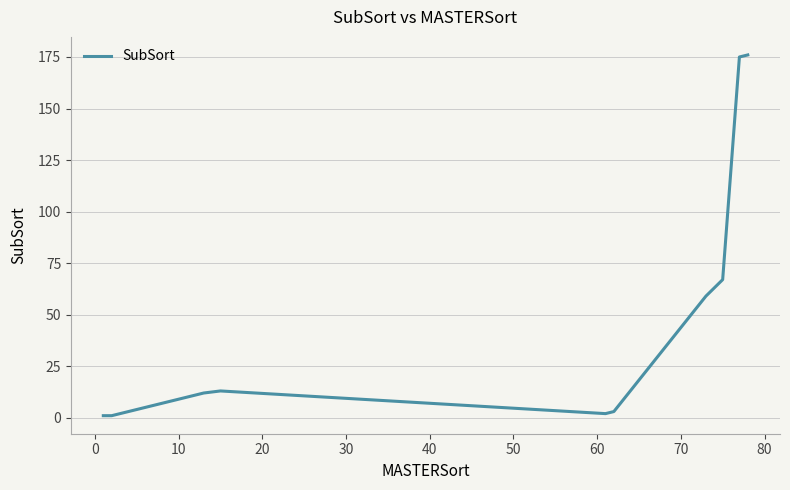

What is the difference between the maximum and minimum values?

175